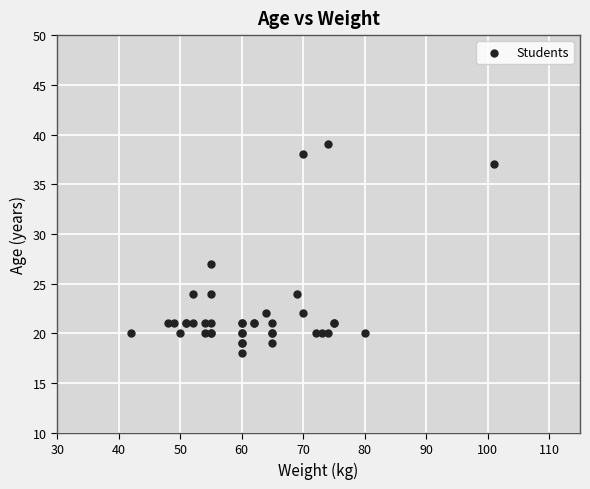

What Y value in the scatter plot is closest to 28?

27